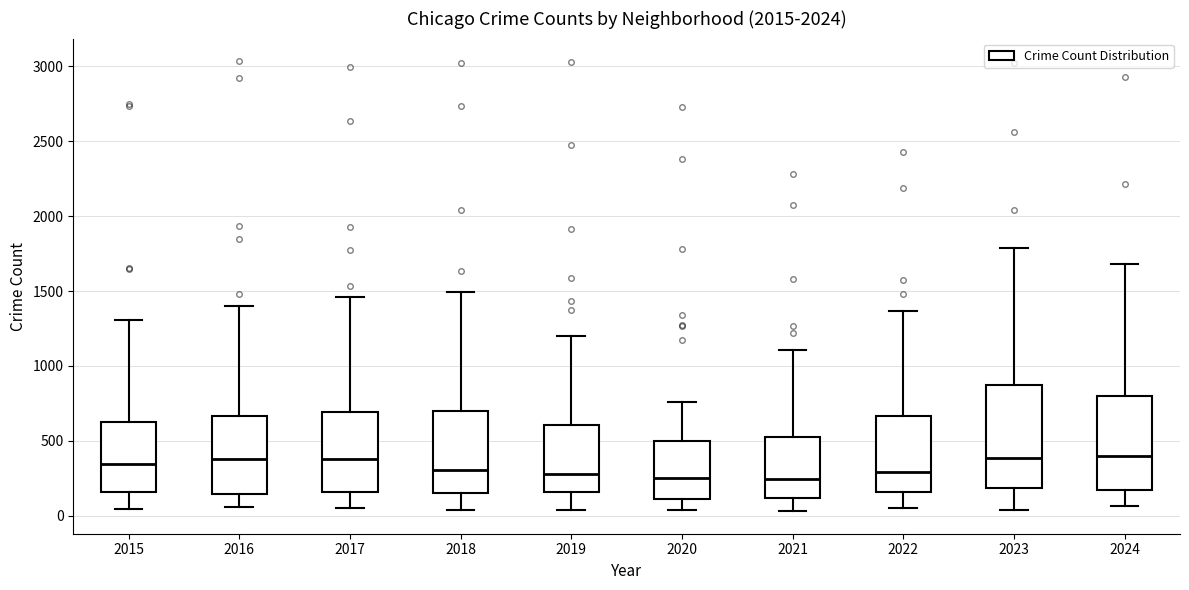

Where does the lower whisker of the box at x = 2023 end on the y-axis? The values are not printed on the chart, so give them approximately, as read against the axis.

50